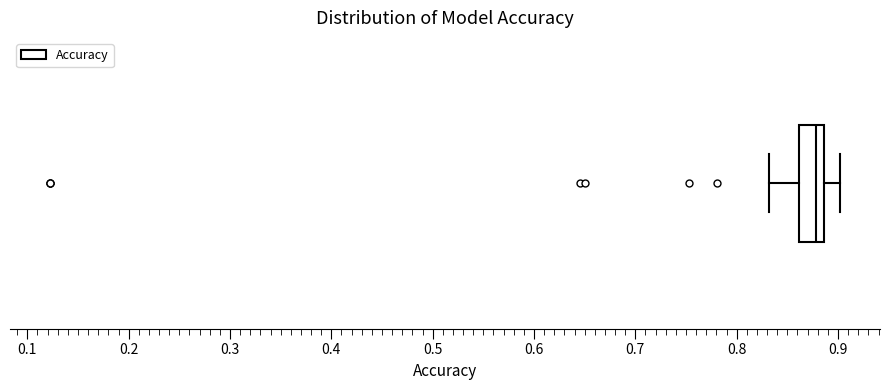

Read this box plot against the x-axis: the position of the median line, the range covered by the box, and the ends of both whiskers. The values are not printed on the chart, so give them approximately, as read against the axis.

median 0.88, box 0.86 to 0.89, whiskers 0.83 to 0.90